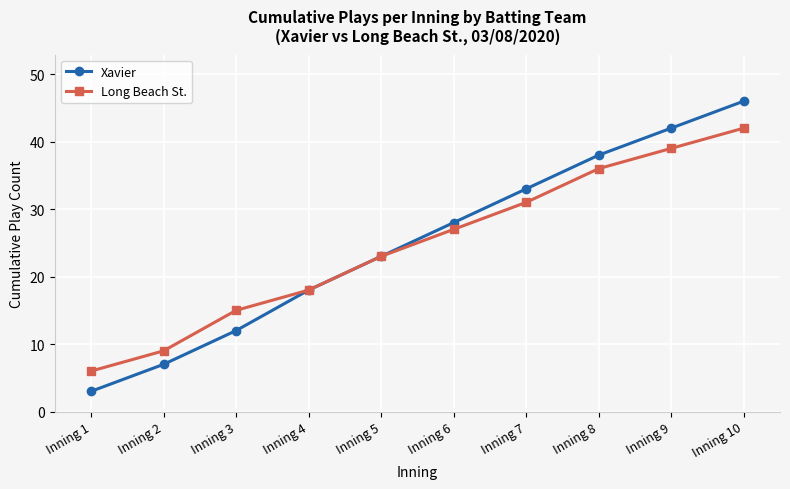

The value of Xavier at Inning 5 is 33. True or false?

False